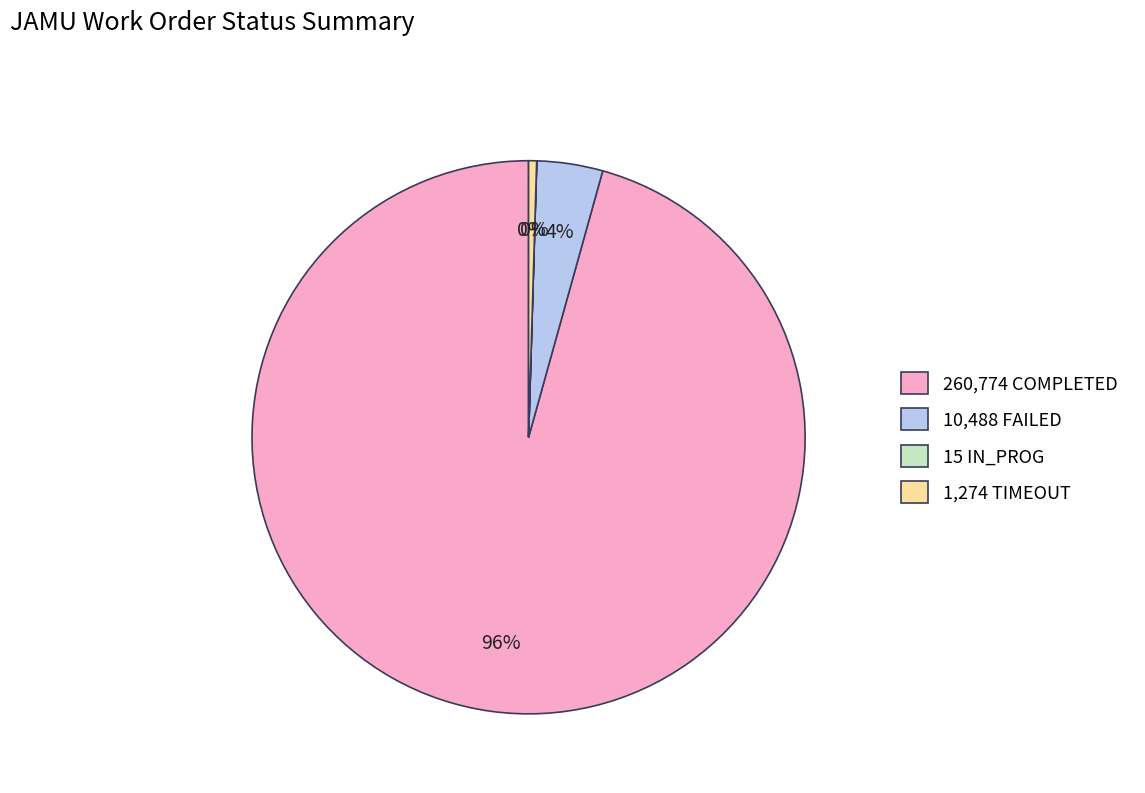

What is the majority slice?

260,774 COMPLETED